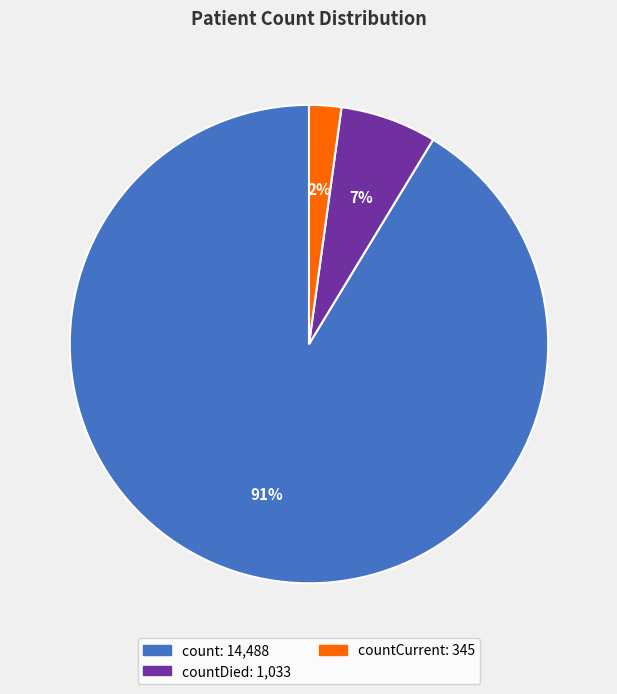

How many slices are in this pie chart?

3